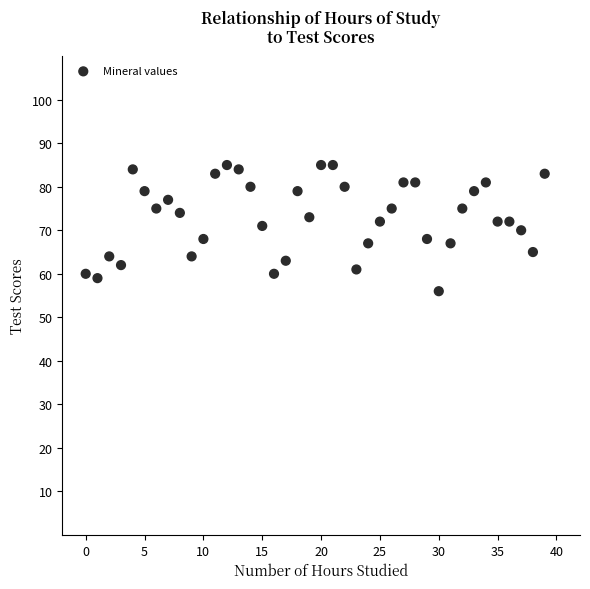

How many points are shown in the scatter plot?

40